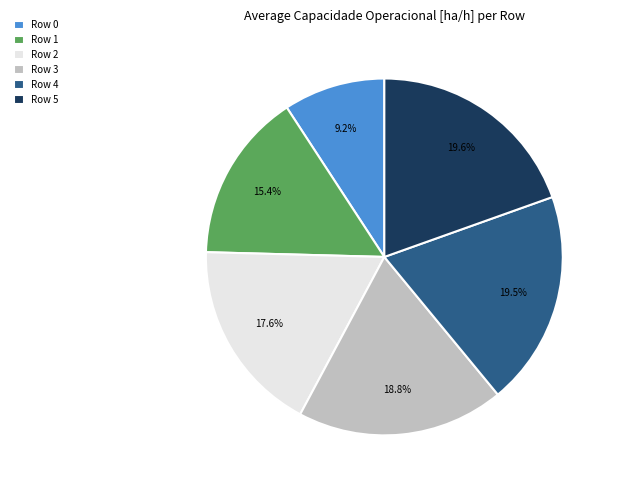

Is Row 4 the majority of the pie?

No